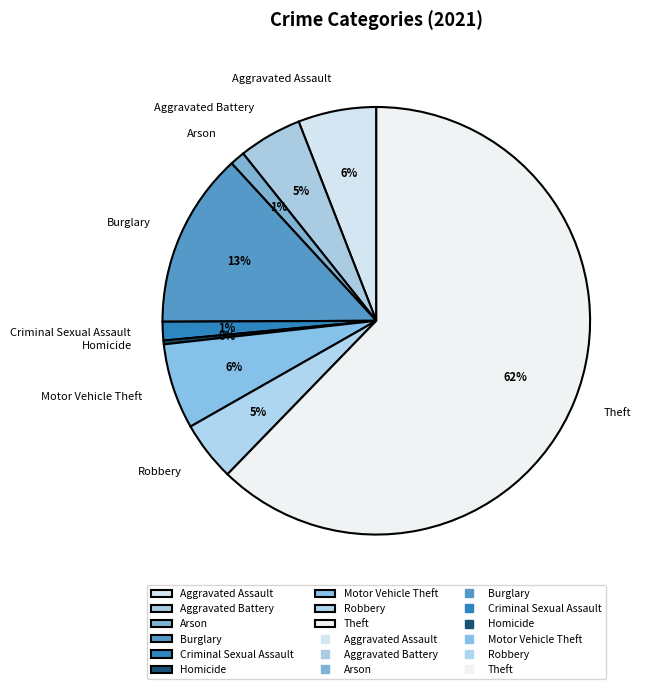

To the nearest percent, what percentage of the pie is Burglary?

13%